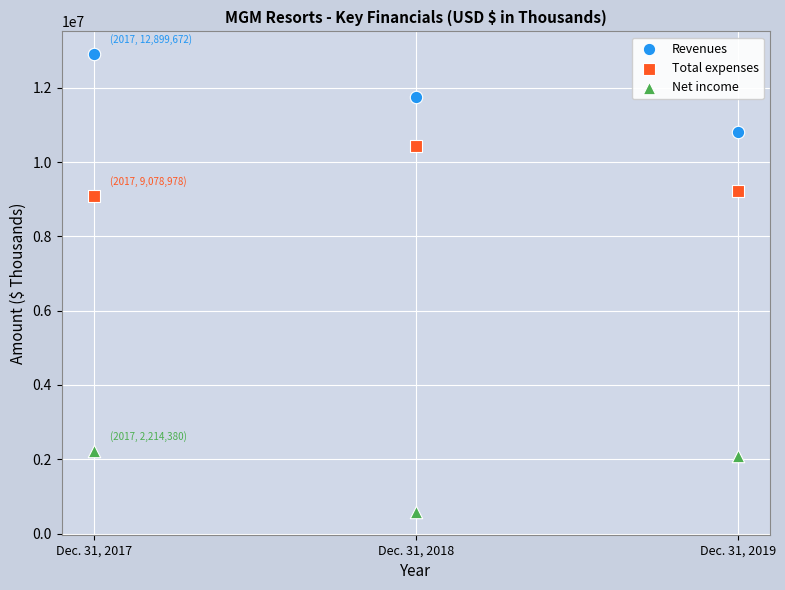

Which series reaches the minimum Y coordinate?

Net income